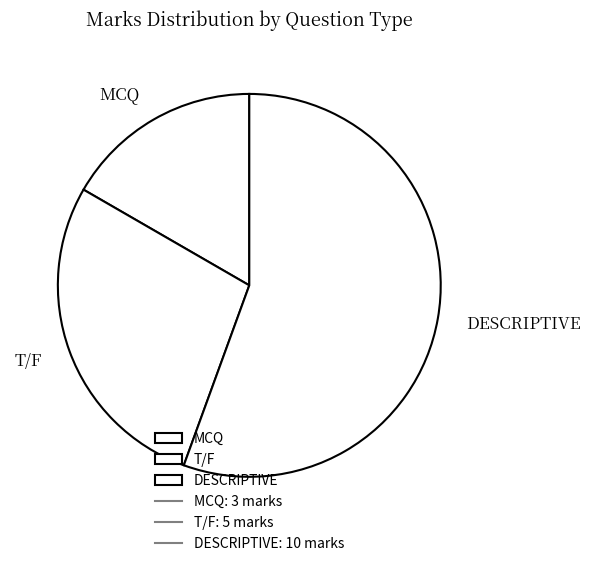

Count the number of slices in the pie.

3